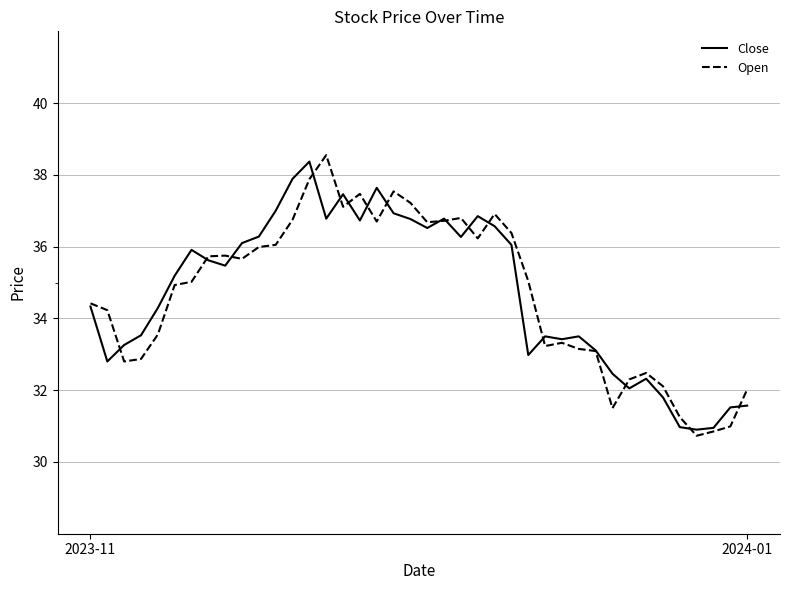

What is the smallest value displayed?

30.7